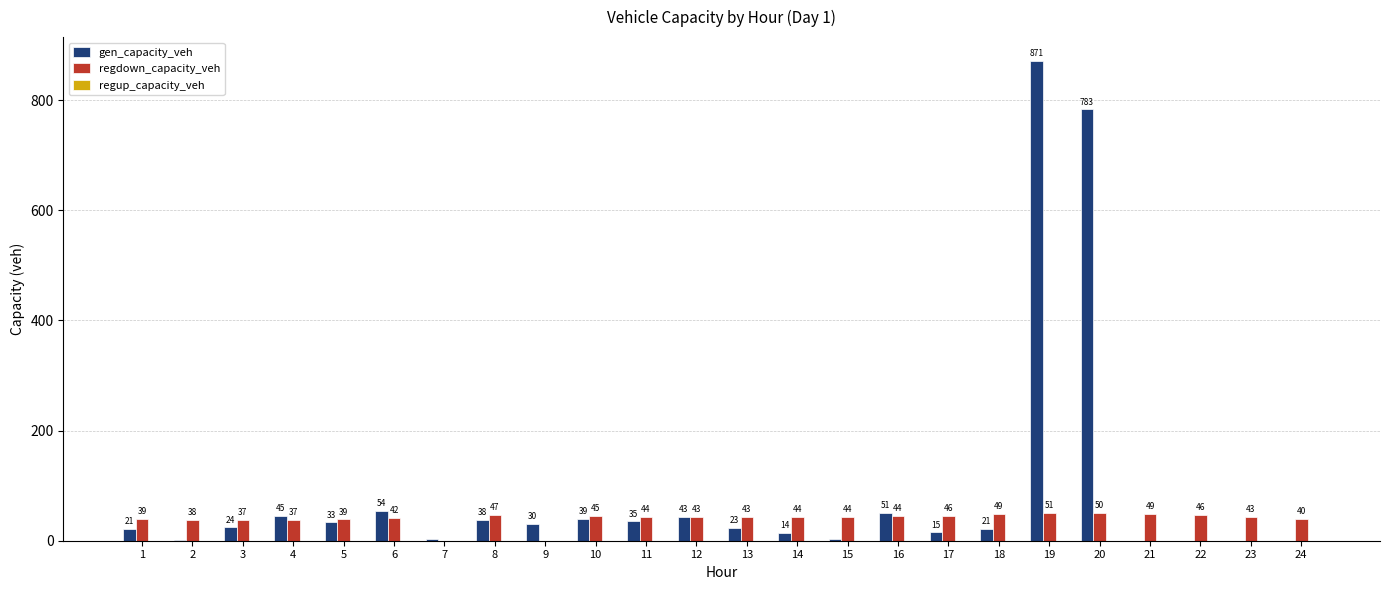

Where is regdown_capacity_veh nearest to the value 25?

3